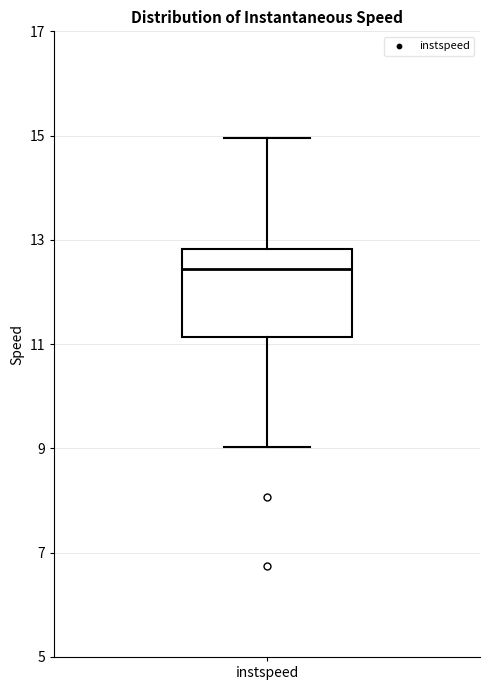

Read this box plot against the y-axis: the position of the median line, the range covered by the box, and the ends of both whiskers. The values are not printed on the chart, so give them approximately, as read against the axis.

median 12.4, box 11.2 to 12.8, whiskers 9.0 to 15.0